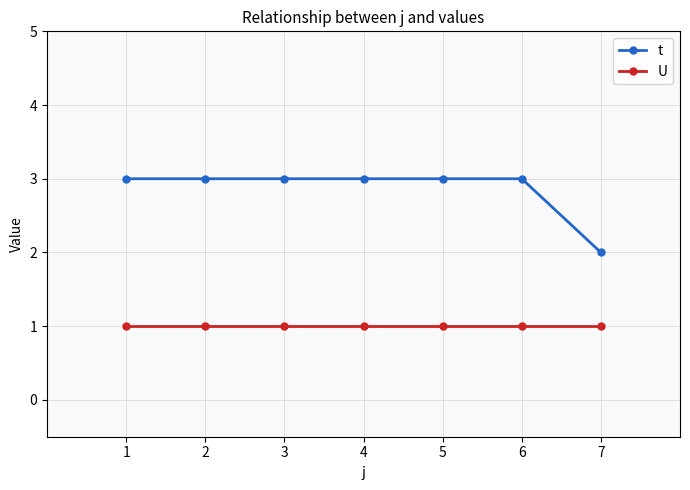

What is the average value of the t series?

3